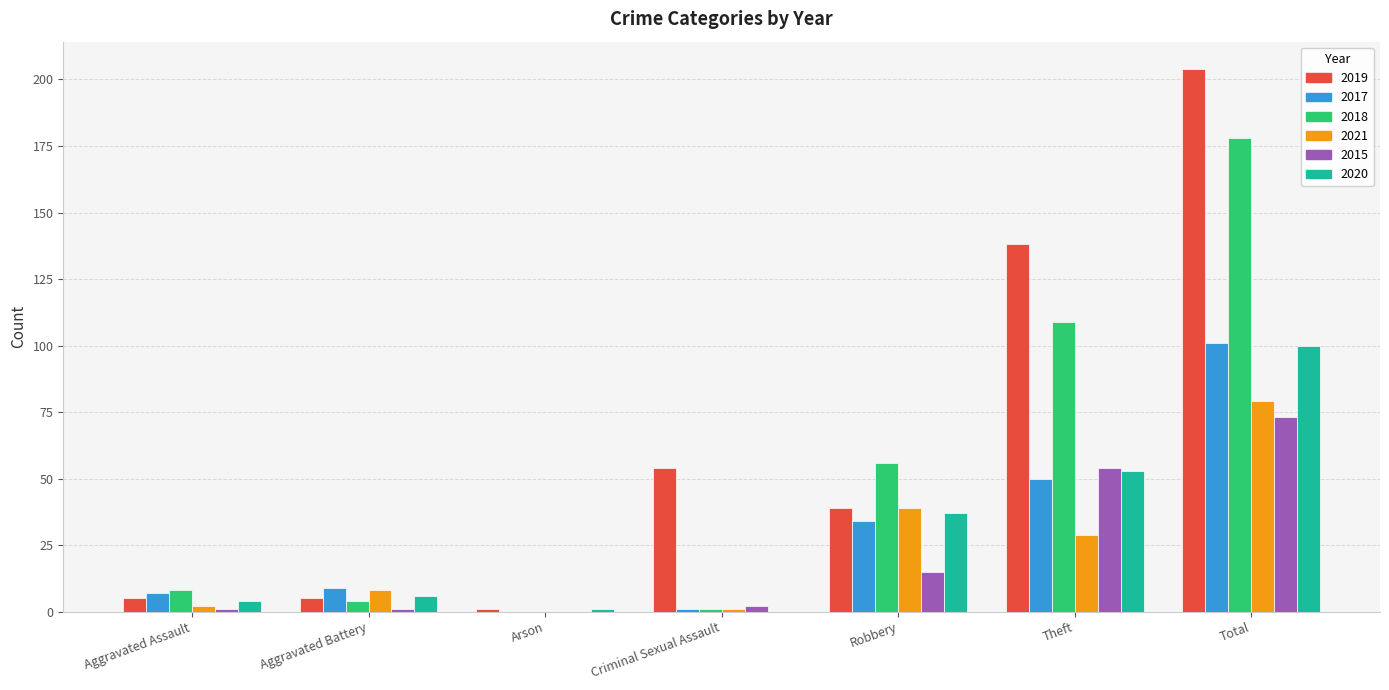

The value of 2020 at Criminal Sexual Assault is -55. True or false?

False